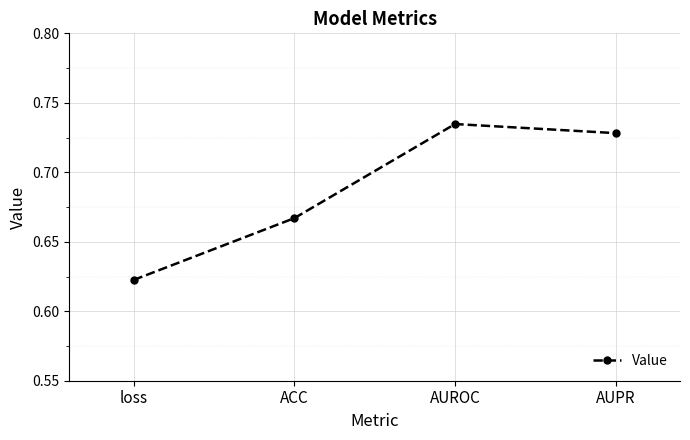

At which category does the chart reach its minimum across all series?

loss